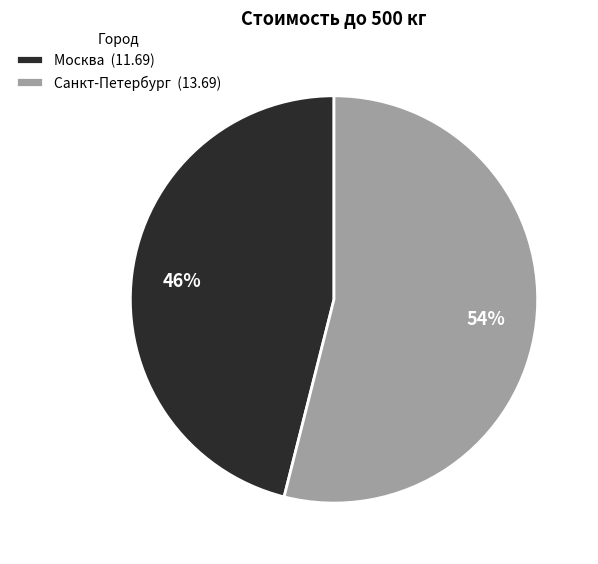

What is the largest slice in the pie chart?

Санкт-Петербург